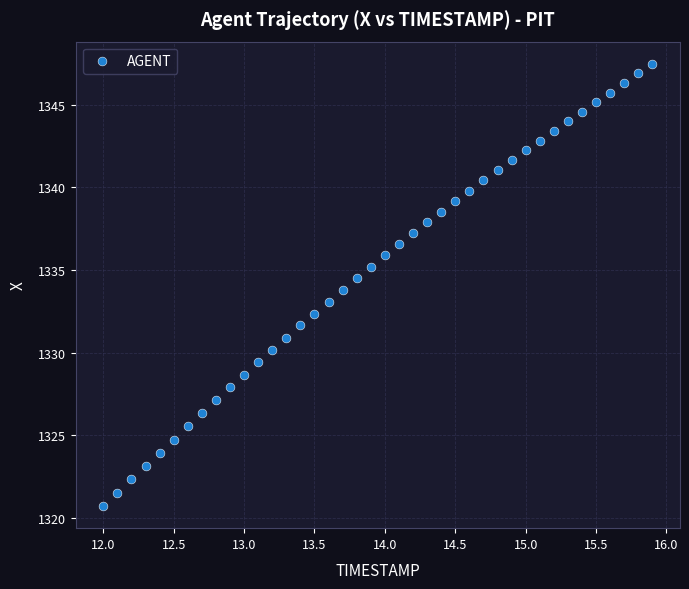

What is the range of X values (max minus min)?

3.9